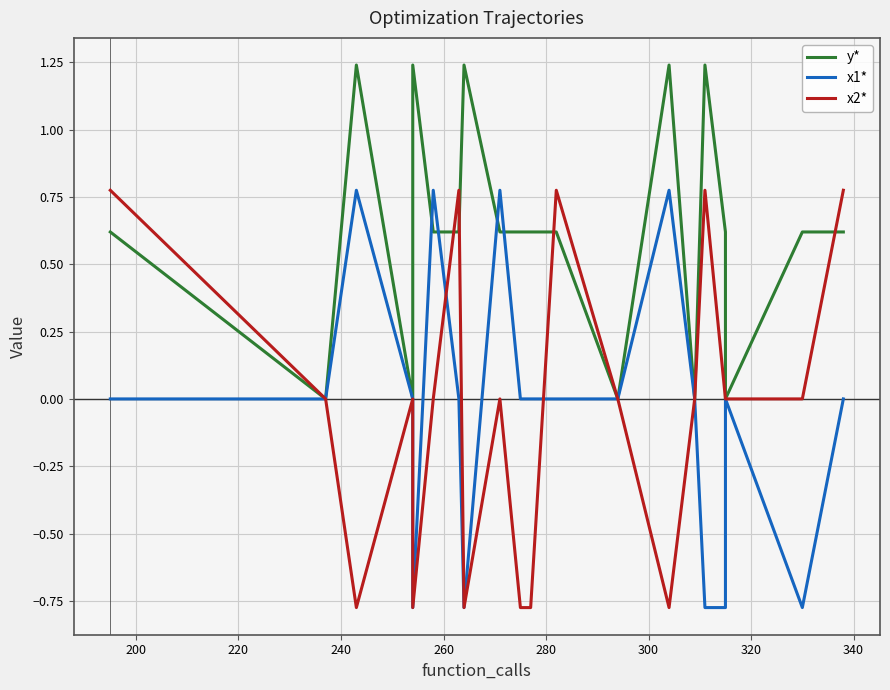

The y* series shows 1.9 at 320. True or false?

False